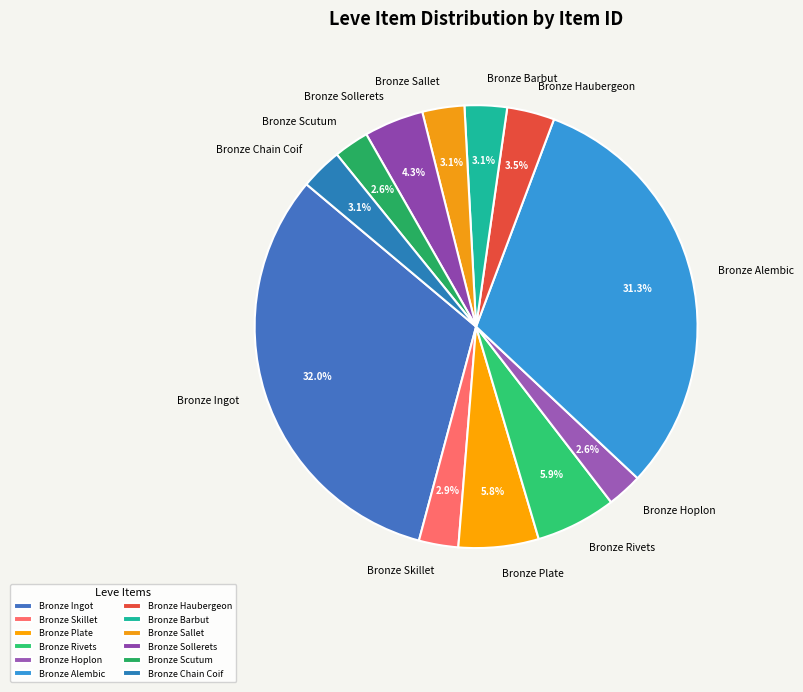

Is the sum of Bronze Plate and Bronze Alembic greater than half?

No